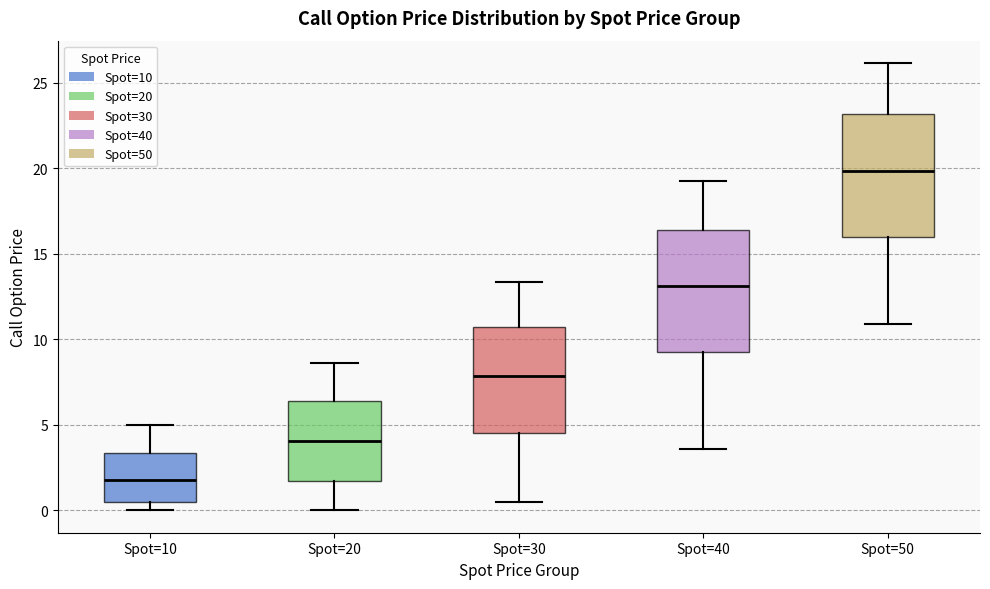

Reading left to right, transcribe this box plot: for each box, give where its median line is, the range the box spans, and where its two whiskers end, as read against the y-axis. The values are not printed on the chart, so give them approximately, as read against the axis.

Spot=10: median 2.0, box 0.5 to 3.5, whiskers 0.0 to 5.0
Spot=20: median 4.0, box 1.5 to 6.5, whiskers 0.0 to 8.5
Spot=30: median 8.0, box 4.5 to 10.5, whiskers 0.5 to 13.5
Spot=40: median 13.0, box 9.5 to 16.5, whiskers 3.5 to 19.5
Spot=50: median 20.0, box 16.0 to 23.0, whiskers 11.0 to 26.0